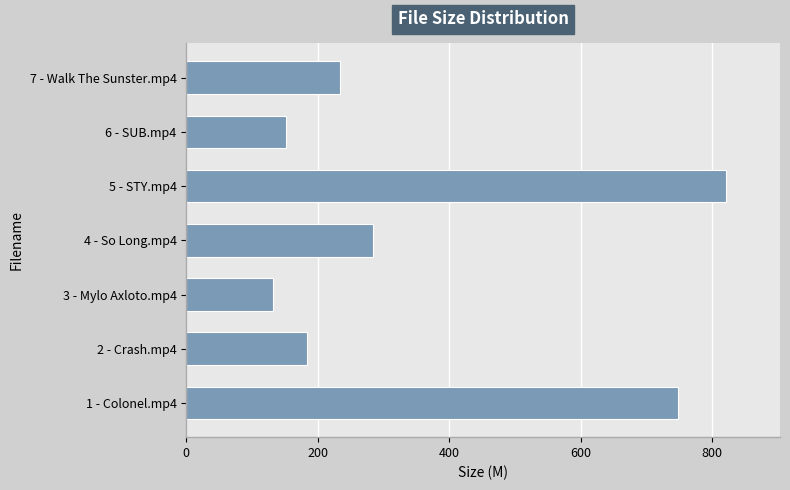

What is the sum of the values at 3 - Mylo Axloto.mp4 and 4 - So Long.mp4?

416.1